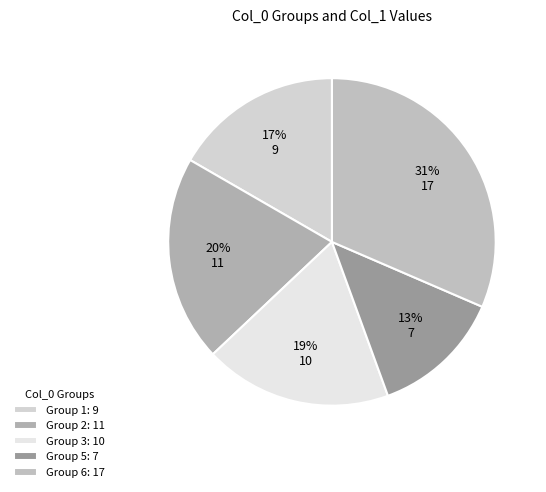

How many segments does this pie chart have?

5